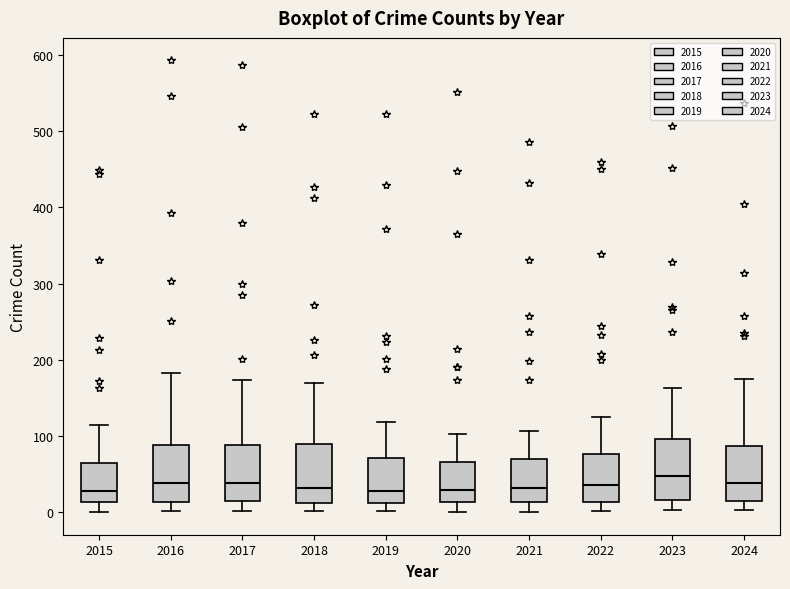

Reading left to right, read every box against the y-axis: the position of its median line, the range the box covers, and the ends of its whiskers. The values are not printed on the chart, so give them approximately, as read against the axis.

2015: median 30, box 10 to 60, whiskers 0 to 120
2016: median 40, box 10 to 90, whiskers 0 to 180
2017: median 40, box 10 to 90, whiskers 0 to 170
2018: median 30, box 10 to 90, whiskers 0 to 170
2019: median 30, box 10 to 70, whiskers 0 to 120
2020: median 30, box 10 to 70, whiskers 0 to 100
2021: median 30, box 10 to 70, whiskers 0 to 110
2022: median 40, box 10 to 80, whiskers 0 to 130
2023: median 50, box 20 to 100, whiskers 0 to 160
2024: median 40, box 10 to 90, whiskers 0 to 180